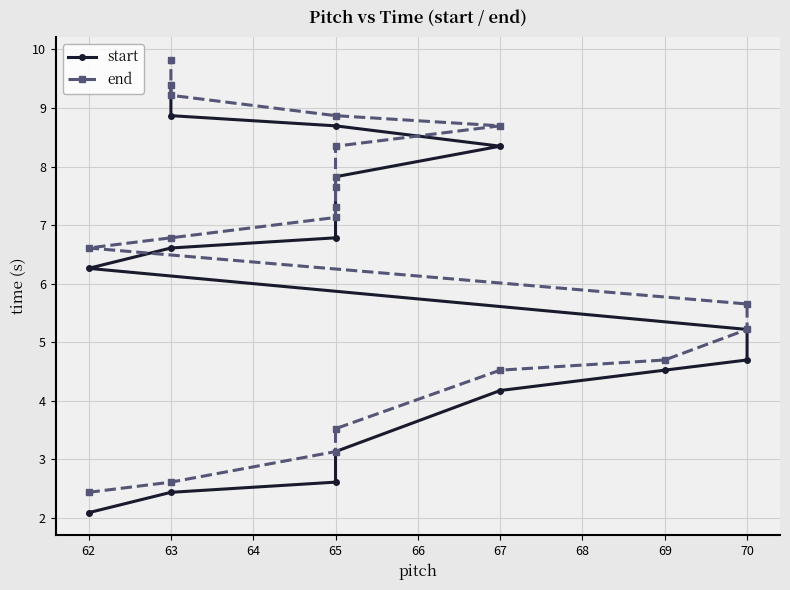

Rank the series at 65 from lowest to highest value.

start, end